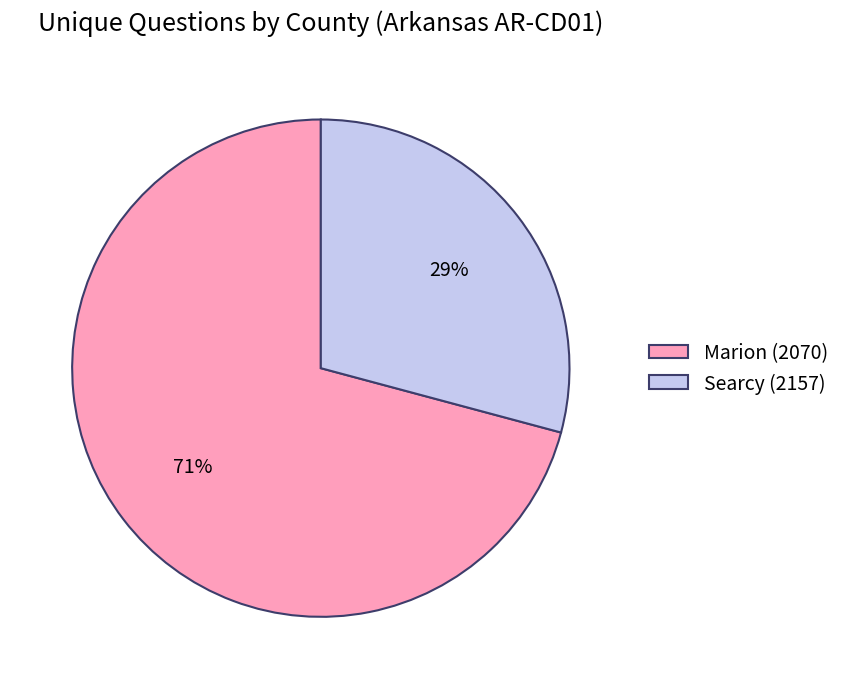

To the nearest percent, what is the difference between the largest and smallest slice percentages?

42%